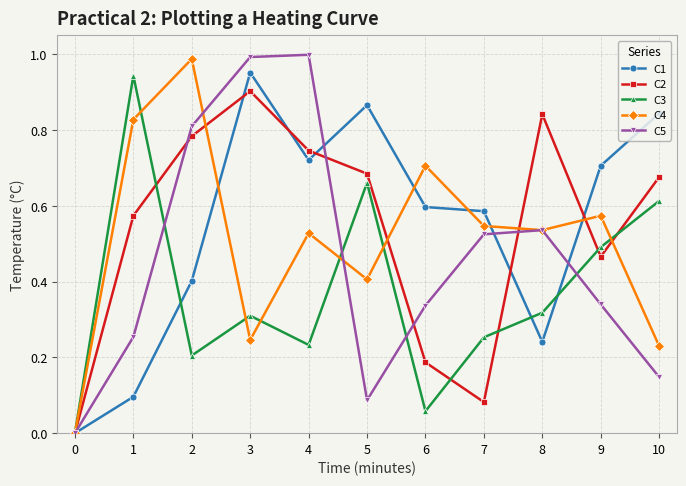

How many interior local peaks does the C4 series have?

4